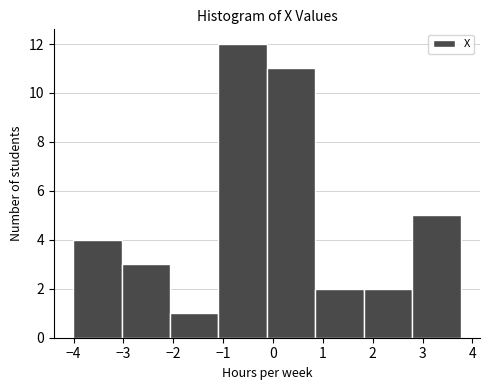

How tall is the bar that spans -1.1 to -0.1 on the x-axis? Neither the bar edges nor the heights are printed on the chart, so give them approximately, as read against the axes.

12